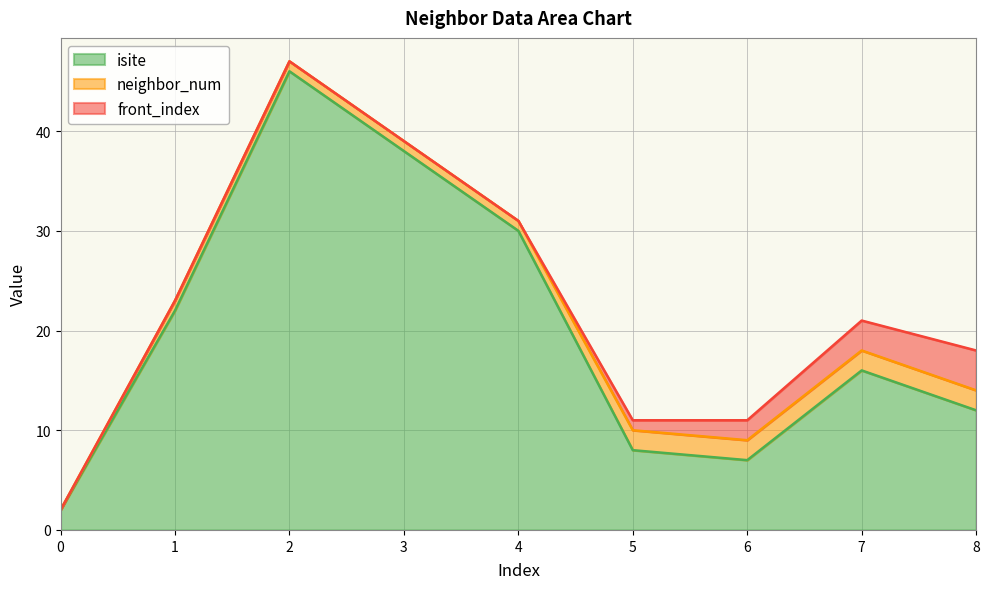

What is the highest value of the isite series?

46